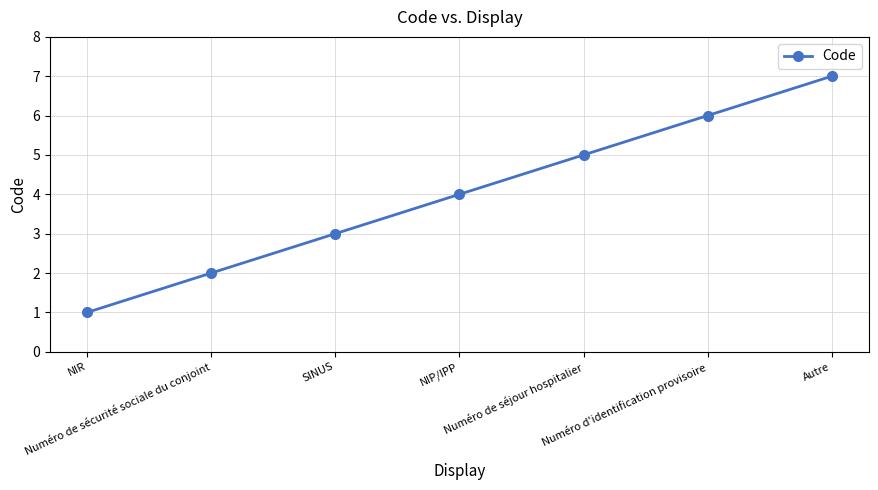

True or false: there are more than 1 points higher than both neighbors.

False